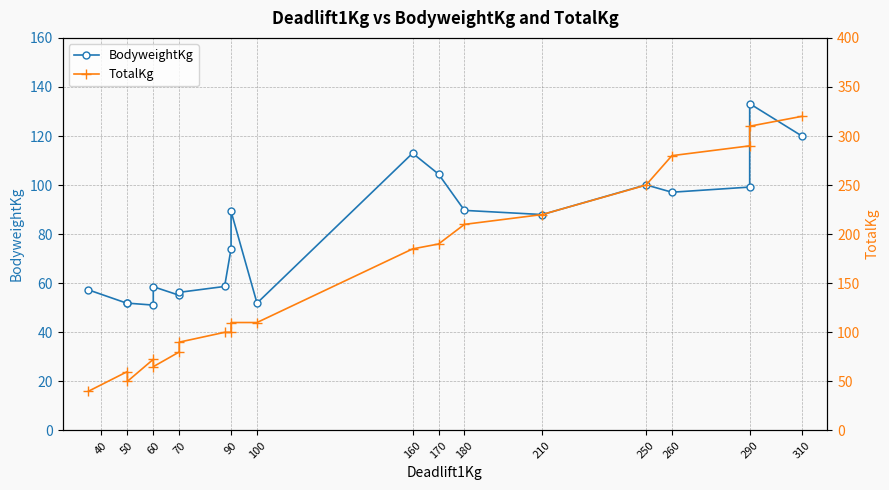

Which series changed the most between 90 and 170?

TotalKg